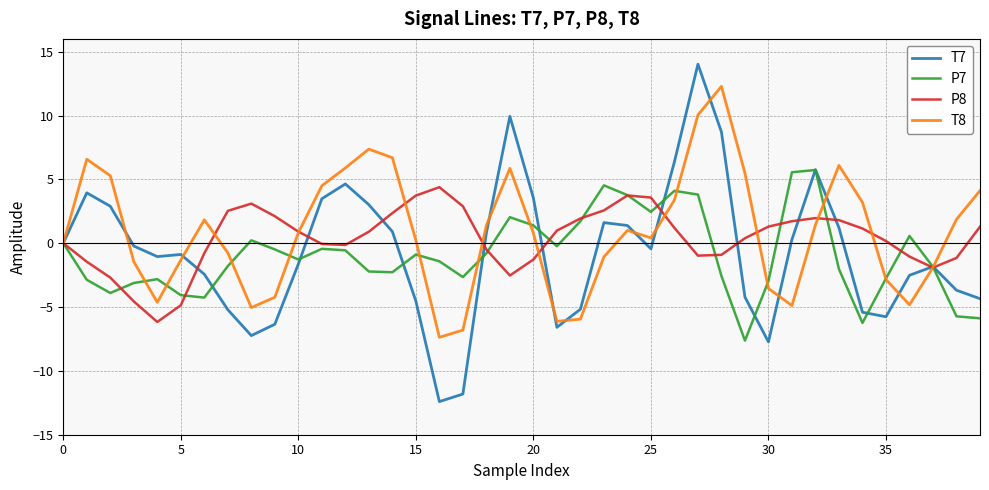

Count the number of categories in the chart.

40